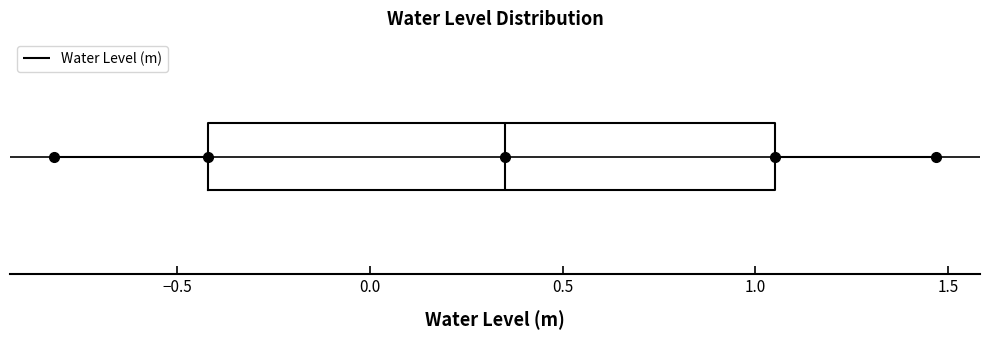

Read this box plot against the x-axis: the position of the median line, the range covered by the box, and the ends of both whiskers. The values are not printed on the chart, so give them approximately, as read against the axis.

median 0.35, box -0.40 to 1.05, whiskers -0.80 to 1.45